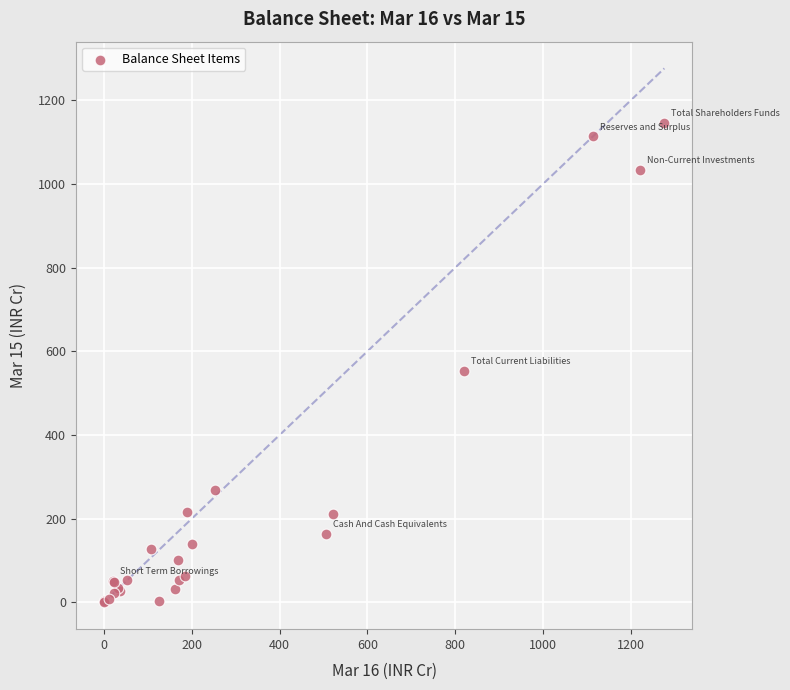

What Y value in the scatter plot is closest to 572?

552.7